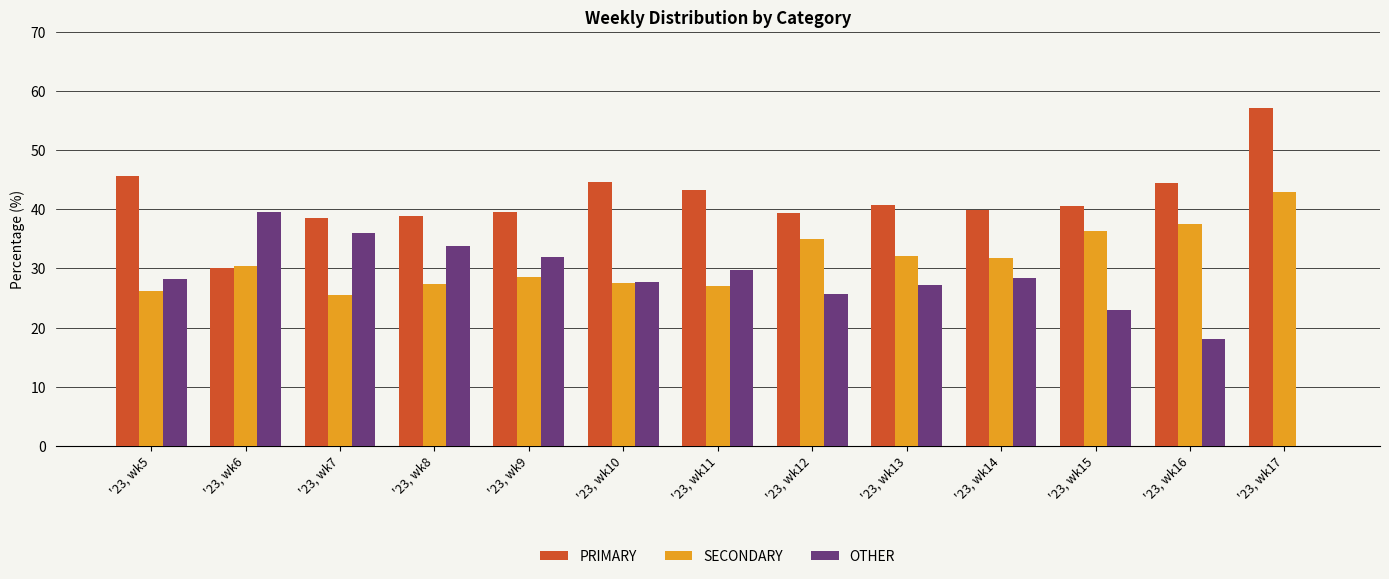

Which series has the largest total across all categories?

PRIMARY